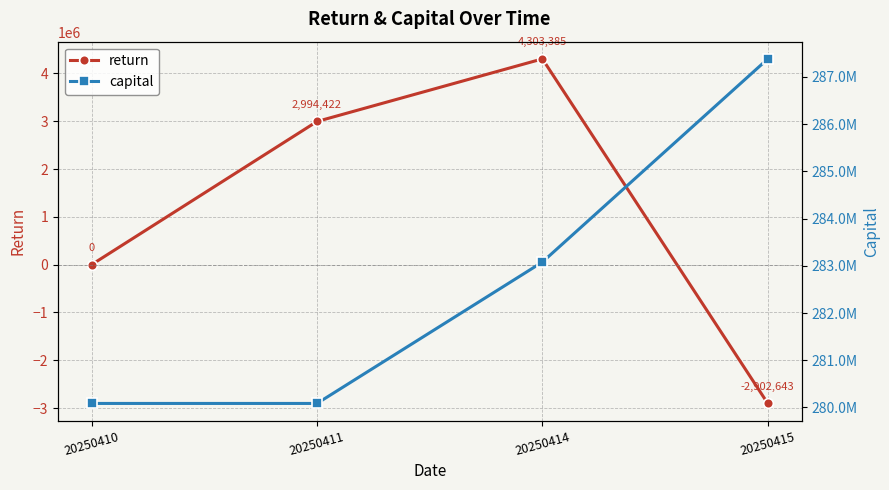

At which label does capital first exceed 283079700?

20250415